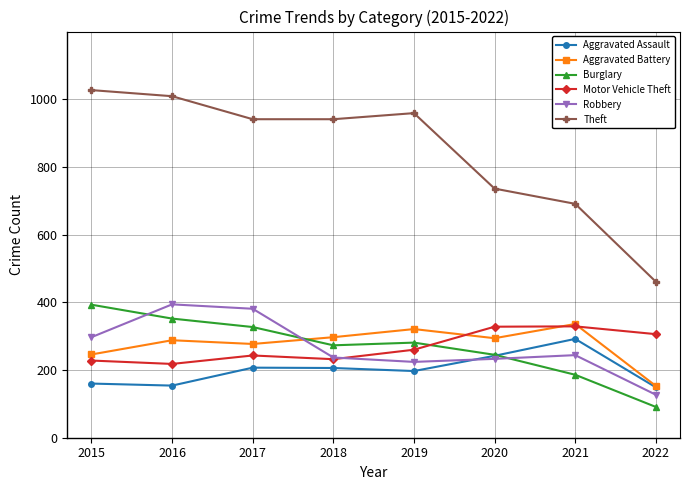

In Motor Vehicle Theft, how many points are lower than both neighbors (excluding endpoints)?

2